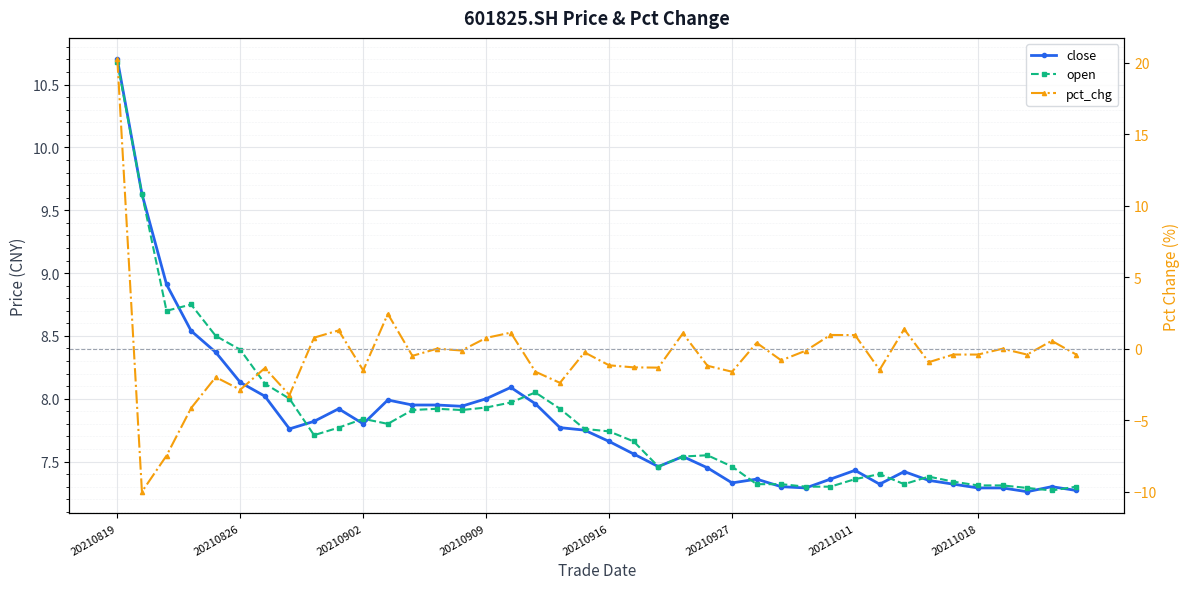

Is the value of pct_chg at 26 greater than the value of open at 21?

No